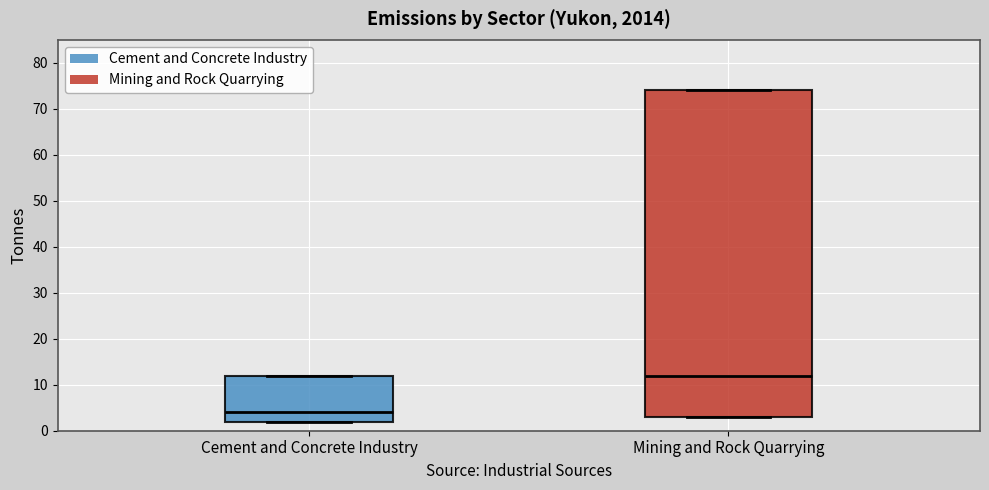

Reading left to right, read every box against the y-axis: the position of its median line, the range the box covers, and the ends of its whiskers. The values are not printed on the chart, so give them approximately, as read against the axis.

Cement and Concrete Industry: median 4, box 2 to 12, whiskers 2 to 12
Mining and Rock Quarrying: median 12, box 3 to 74, whiskers 3 to 74